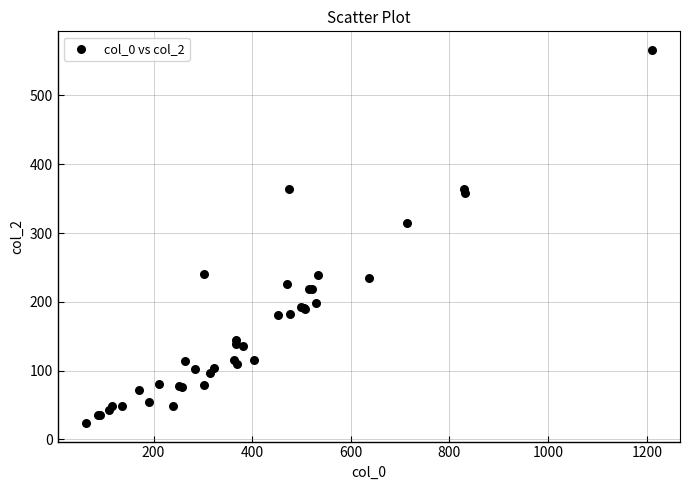

What Y value in the scatter plot is closest to 295?

314